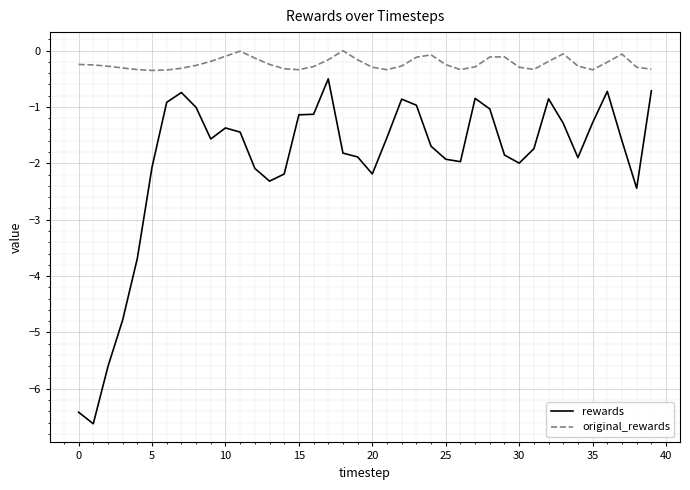

What is the highest value of the rewards series?

-0.5